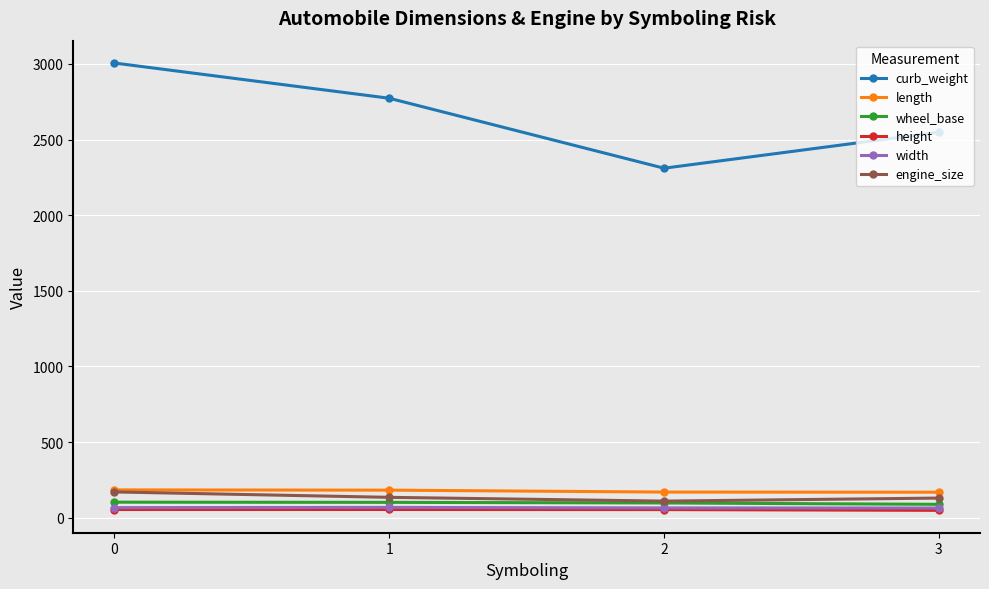

The wheel_base series shows 88.6 at 3. True or false?

True